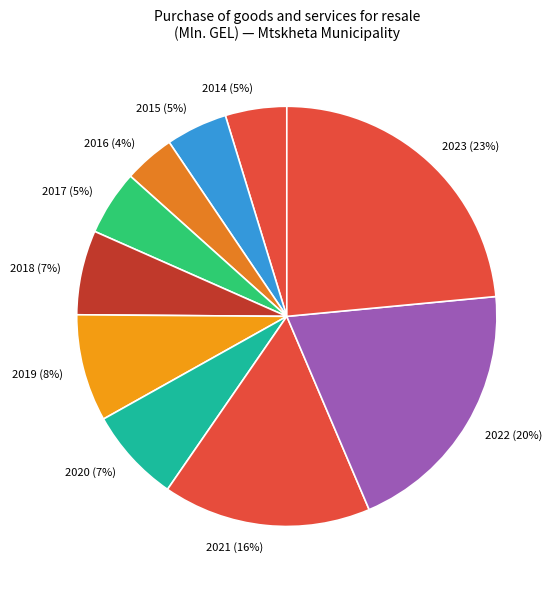

To the nearest percent, what portion does 2016 represent?

4%